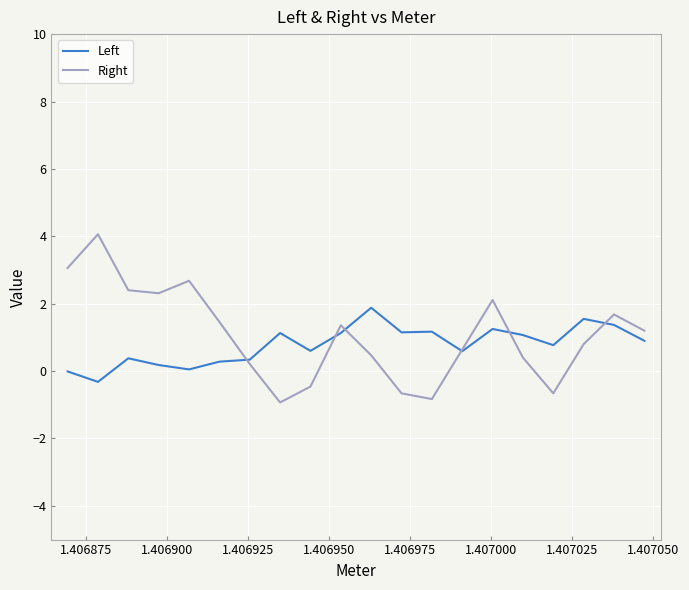

Which series has the widest spread of values?

Right